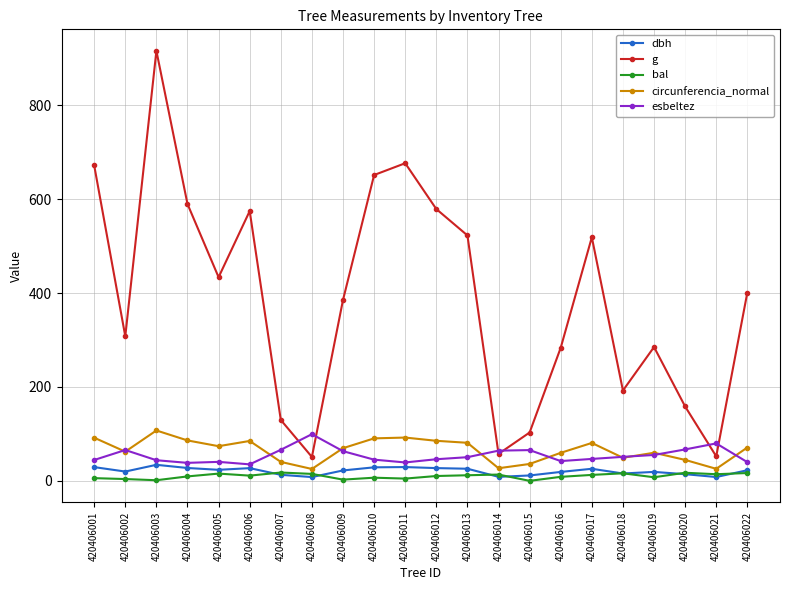

What is the value of the circunferencia_normal point at the 3rd from the left?

107.3